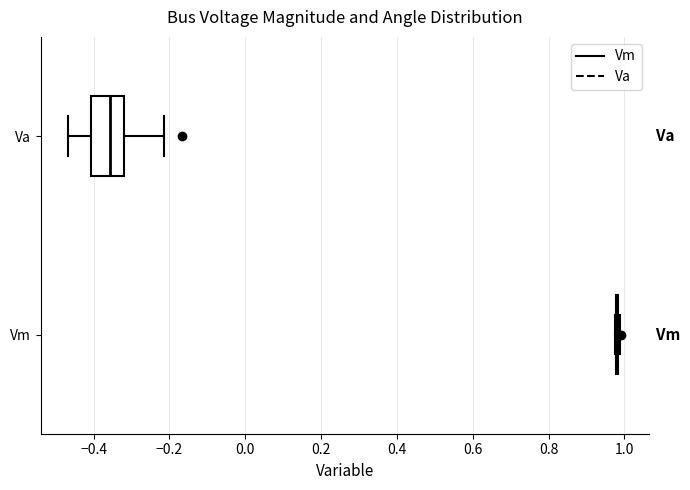

Reading bottom to top, transcribe this box plot: for each box, give where its median line is, the range the box spans, and where its two whiskers end, as read against the x-axis. The values are not printed on the chart, so give them approximately, as read against the axis.

Vm: box collapsed to a line at 0.98, whiskers 0.98 to 0.98
Va: median -0.36, box -0.40 to -0.32, whiskers -0.46 to -0.22